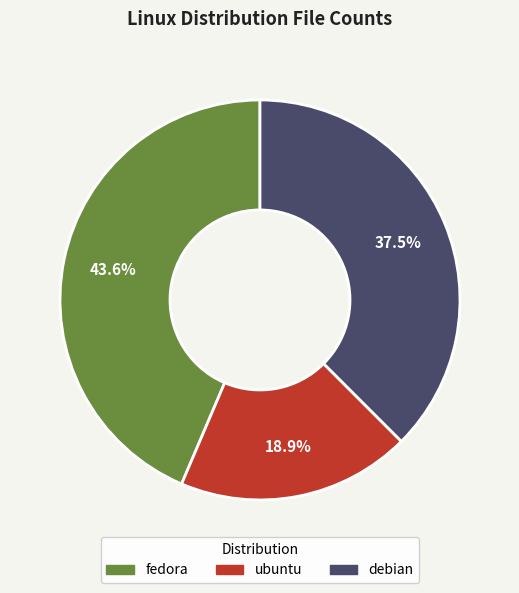

Which slice is the smallest?

ubuntu